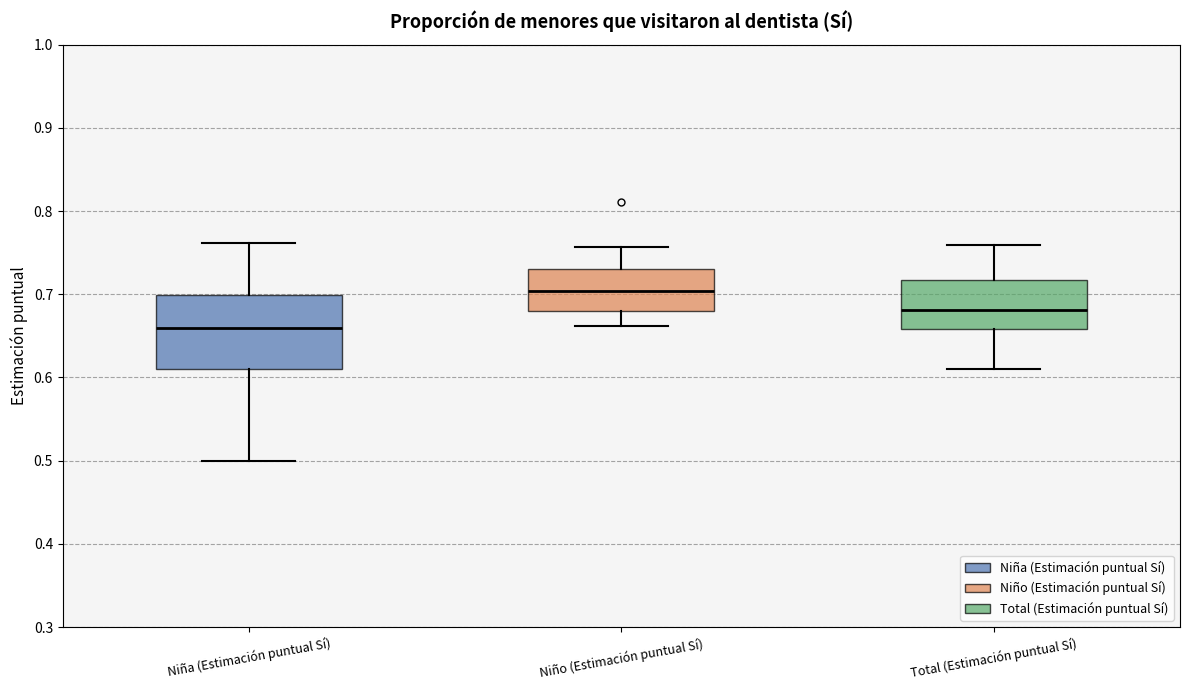

Reading left to right, read every box against the y-axis: the position of its median line, the range the box covers, and the ends of its whiskers. The values are not printed on the chart, so give them approximately, as read against the axis.

Niña (Estimación puntual Sí): median 0.66, box 0.61 to 0.70, whiskers 0.50 to 0.76
Niño (Estimación puntual Sí): median 0.70, box 0.68 to 0.73, whiskers 0.66 to 0.76
Total (Estimación puntual Sí): median 0.68, box 0.66 to 0.72, whiskers 0.61 to 0.76